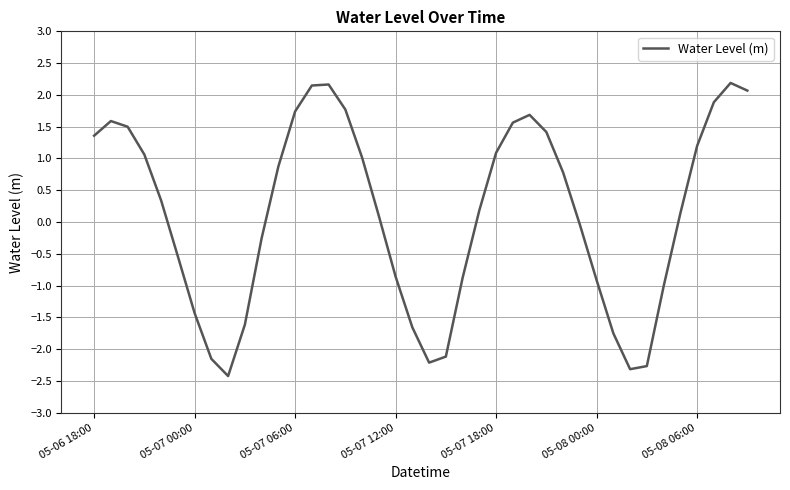

What is the difference between the maximum and minimum values?

4.6